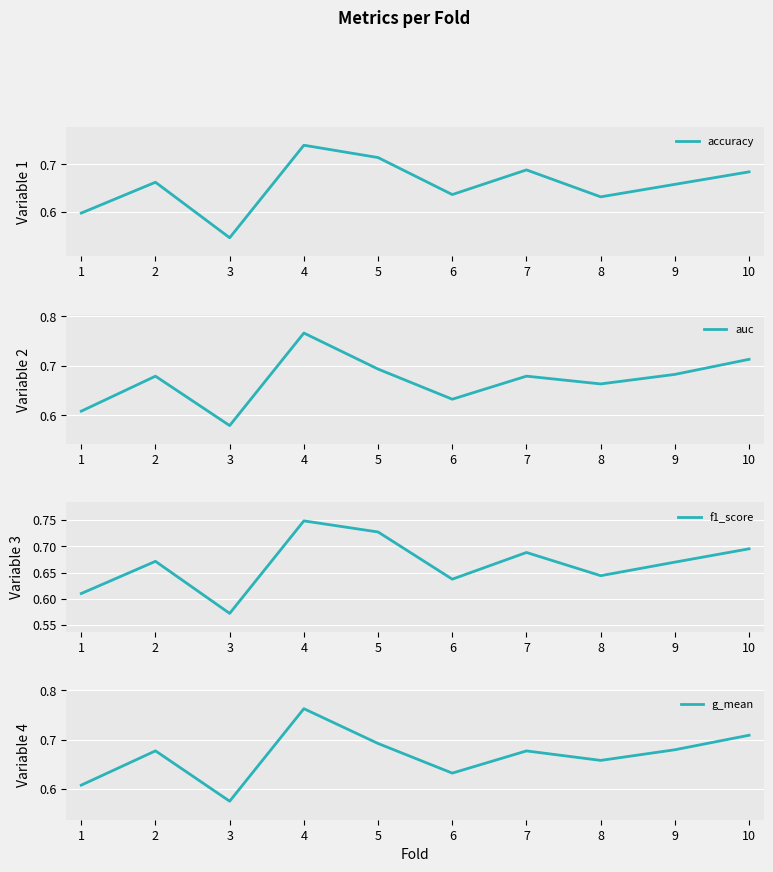

Between 1 and 5, which series saw the biggest shift?

f1_score